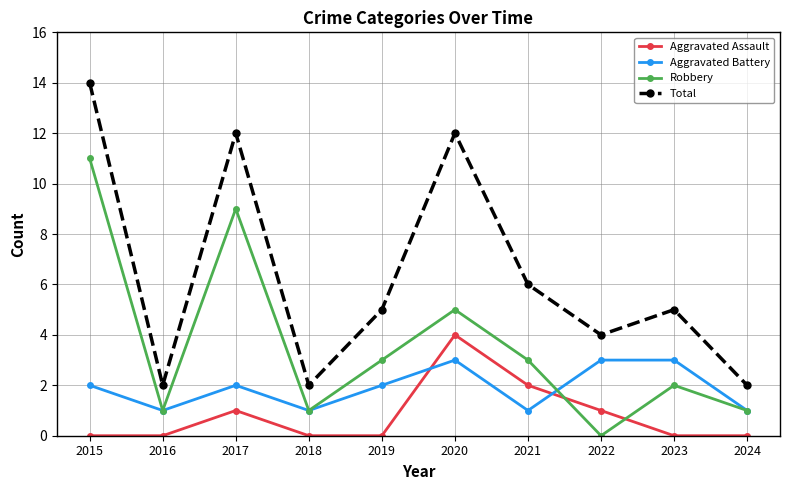

What are all the series names shown in the legend?

Aggravated Assault, Aggravated Battery, Robbery, Total